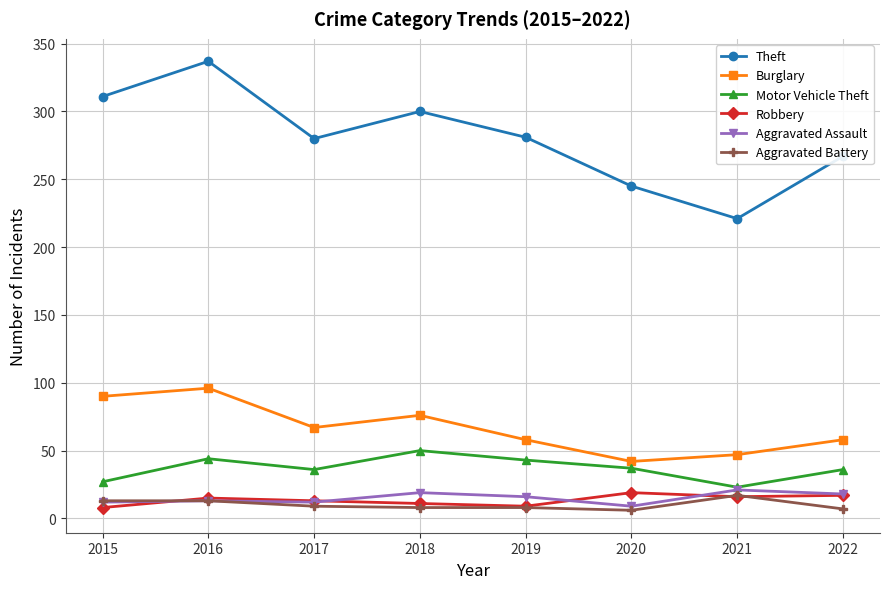

True or false: Burglary and Aggravated Assault intersect in this chart.

False